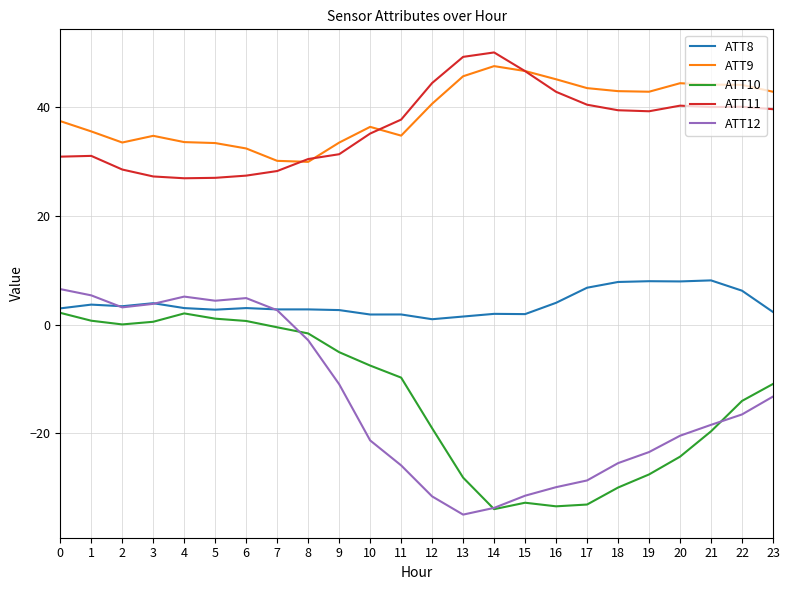

At 20, list the series in order from smallest to largest.

ATT10, ATT12, ATT8, ATT11, ATT9